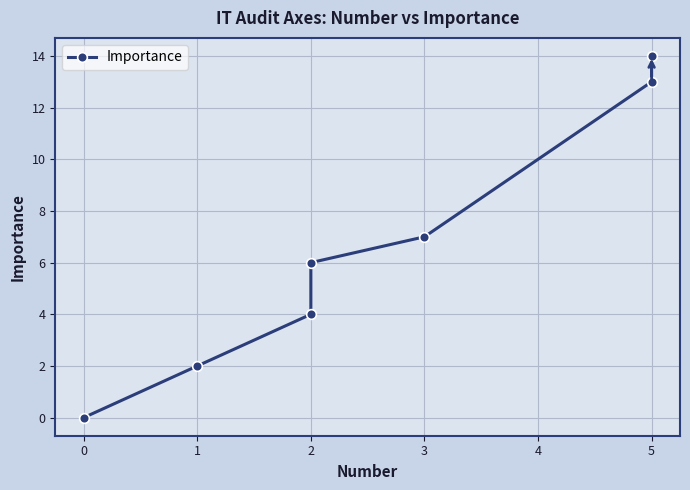

How many values are below 6?

3